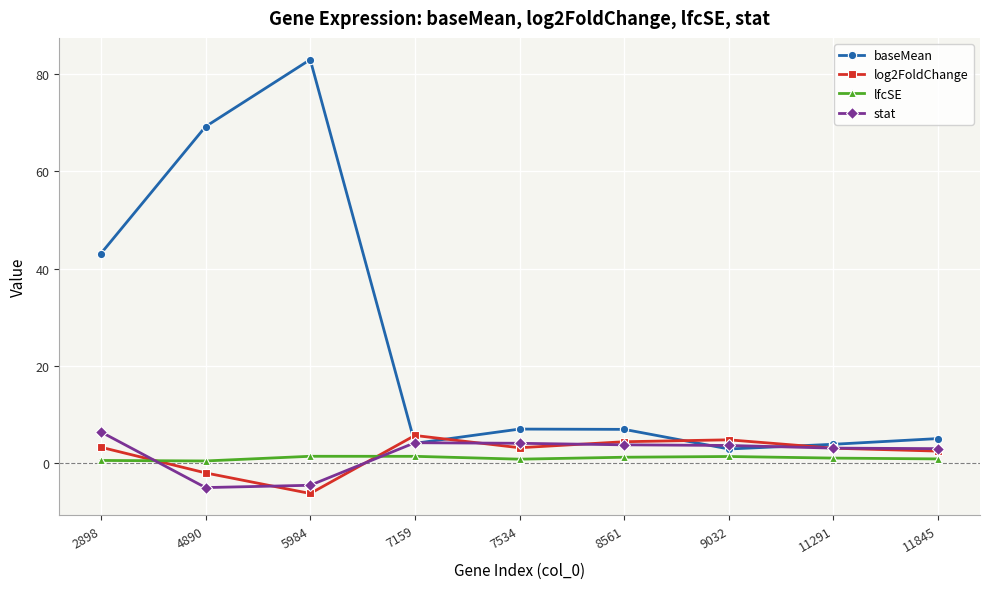

How many lines are shown in the chart?

4